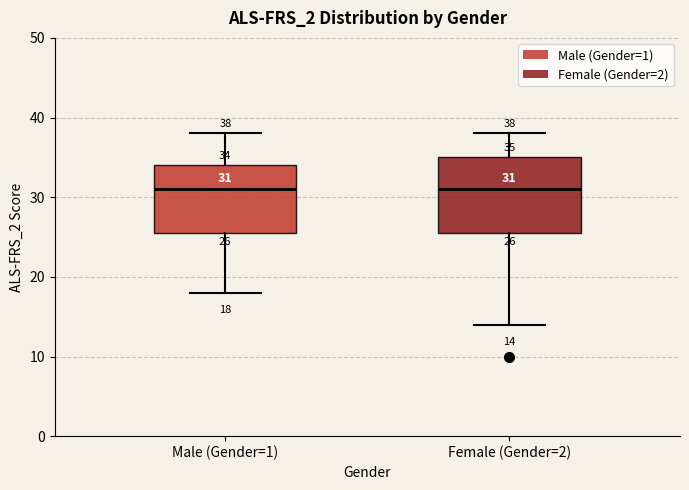

Comparing the boxes themselves (not the whiskers), which one is the tallest?

Female (Gender=2)